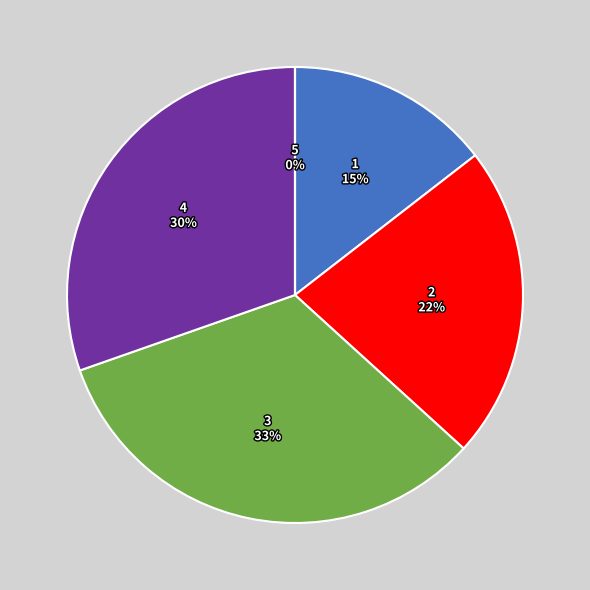

Does any single category account for the majority?

No